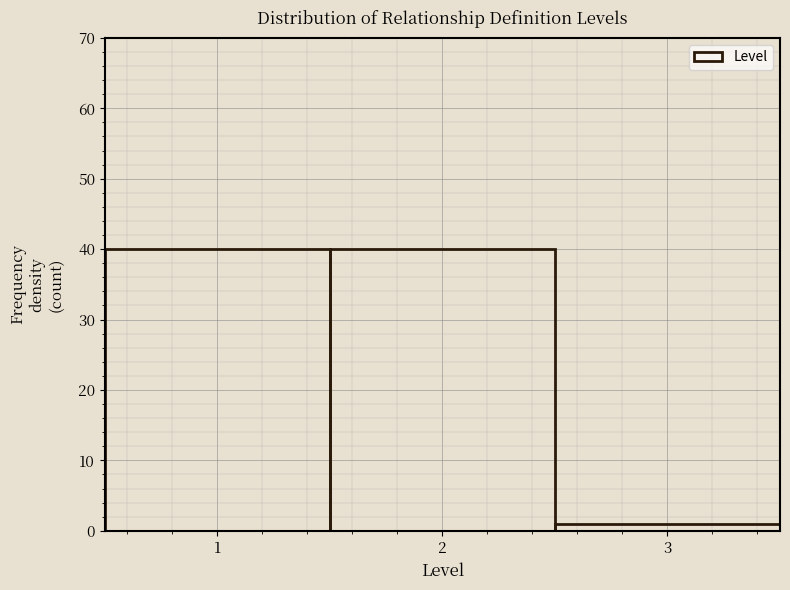

How tall is the bar that spans 0.5 to 1.5 on the x-axis? The values are not printed on the chart, so give them approximately, as read against the axis.

40